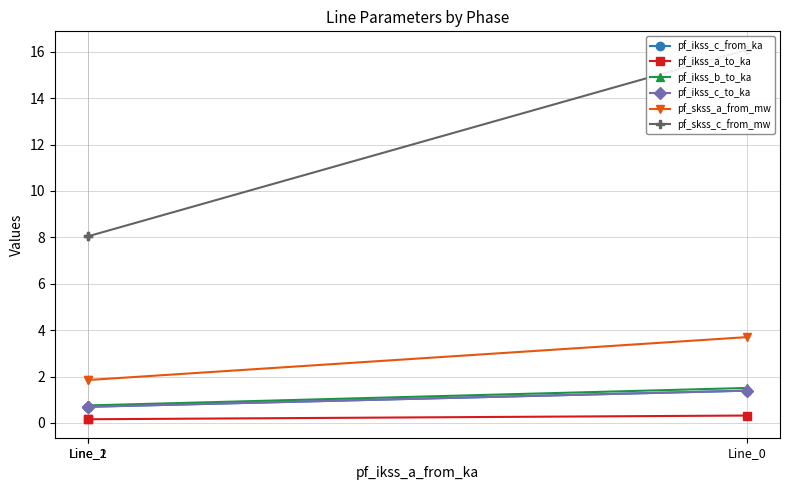

What are all the series names shown in the legend?

pf_ikss_c_from_ka, pf_ikss_a_to_ka, pf_ikss_b_to_ka, pf_ikss_c_to_ka, pf_skss_a_from_mw, pf_skss_c_from_mw